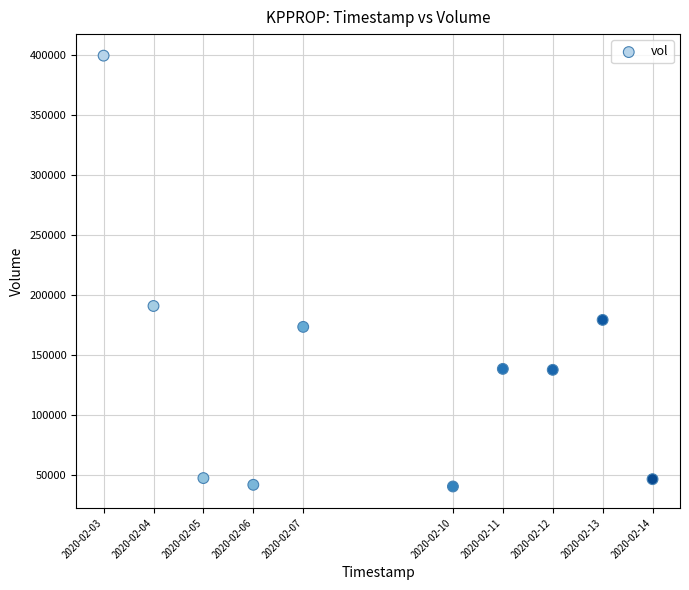

What Y value in the scatter plot is closest to 219900?

190800